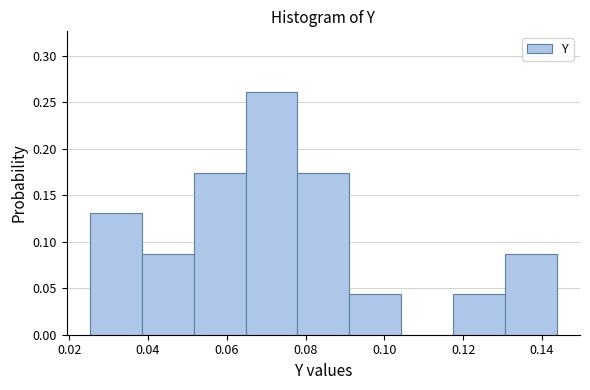

Reading left to right, list every bar in this chart as the range it spans on the x-axis followed by its height. Neither the bar edges nor the heights are printed on the chart, so give them approximately, as read against the axes.

0.026 to 0.038: 0.130
0.038 to 0.052: 0.085
0.052 to 0.064: 0.175
0.064 to 0.078: 0.260
0.078 to 0.092: 0.175
0.092 to 0.104: 0.045
0.104 to 0.118: 0
0.118 to 0.130: 0.045
0.130 to 0.144: 0.085